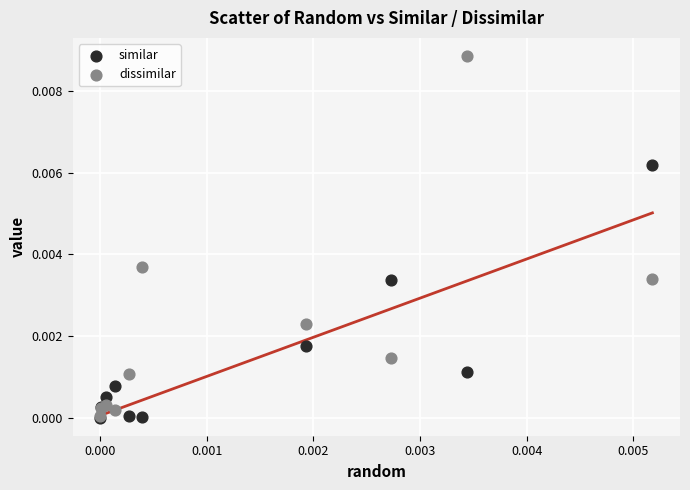

What are all the series names shown in the legend?

similar, dissimilar